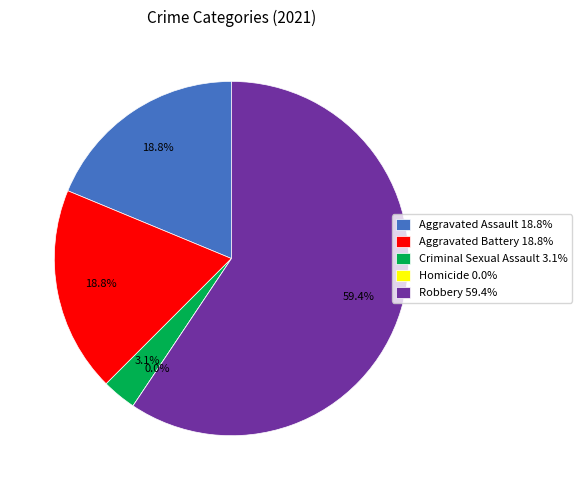

Is there any slice that represents more than half of the pie?

Yes